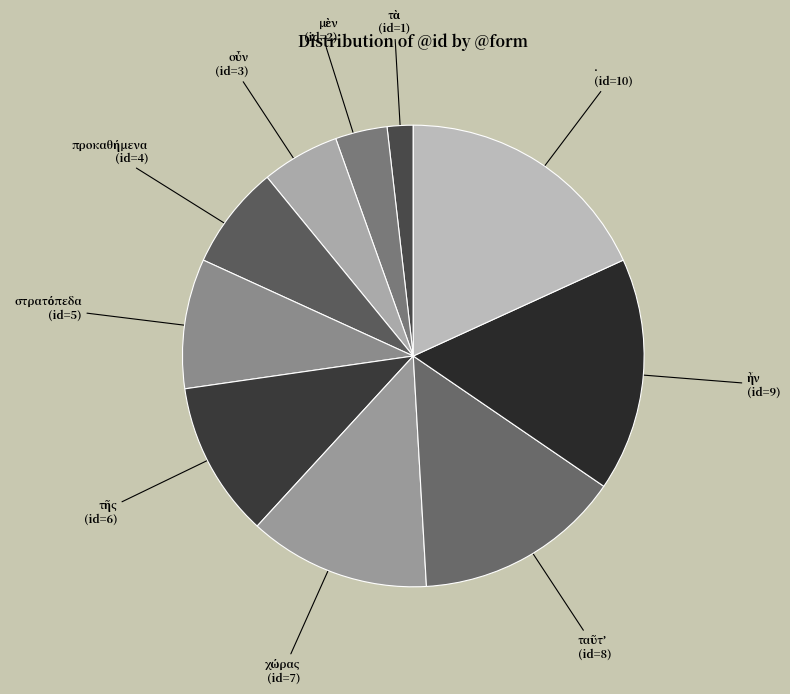

True or false: . (id=10) accounts for 27% of the total.

False